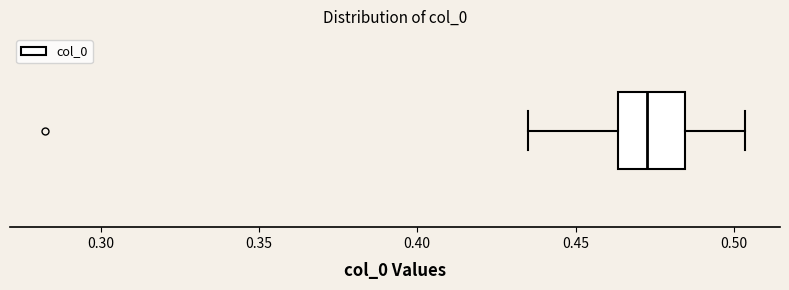

Transcribe this box plot: give where the median line is, the range the box spans, and where the two whiskers end, as read against the x-axis. The values are not printed on the chart, so give them approximately, as read against the axis.

median 0.475, box 0.465 to 0.485, whiskers 0.435 to 0.505